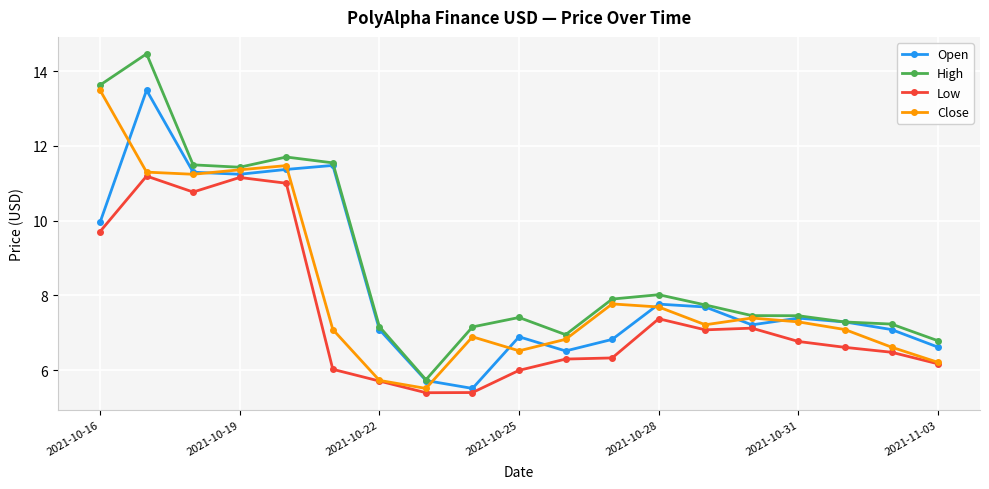

What is the difference between the maximum and minimum values in the High series?

8.7